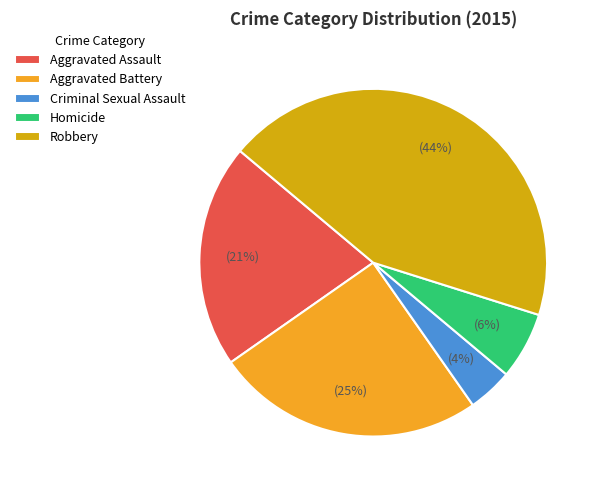

Does Criminal Sexual Assault account for over 50% of the chart?

No